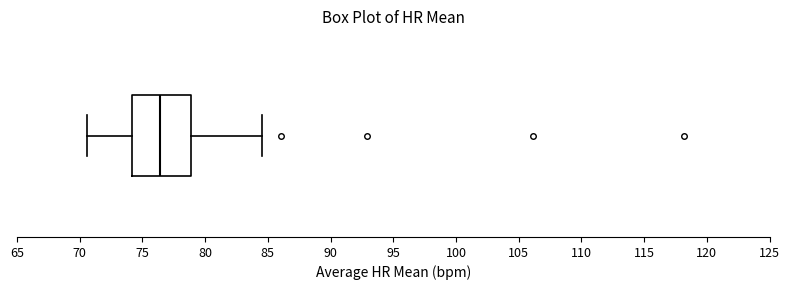

Transcribe this box plot: give where the median line is, the range the box spans, and where the two whiskers end, as read against the x-axis. The values are not printed on the chart, so give them approximately, as read against the axis.

median 76.5, box 74.0 to 79.0, whiskers 70.5 to 84.5